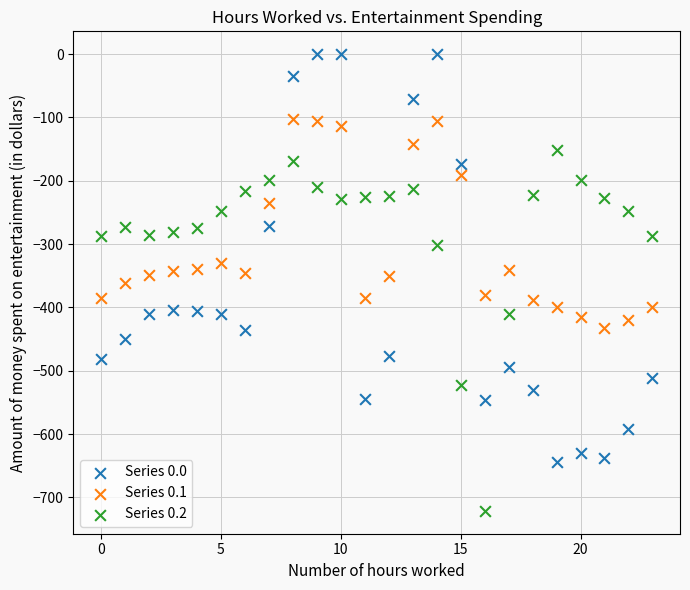

Which series has the largest Y range (max minus min)?

Series 0.0